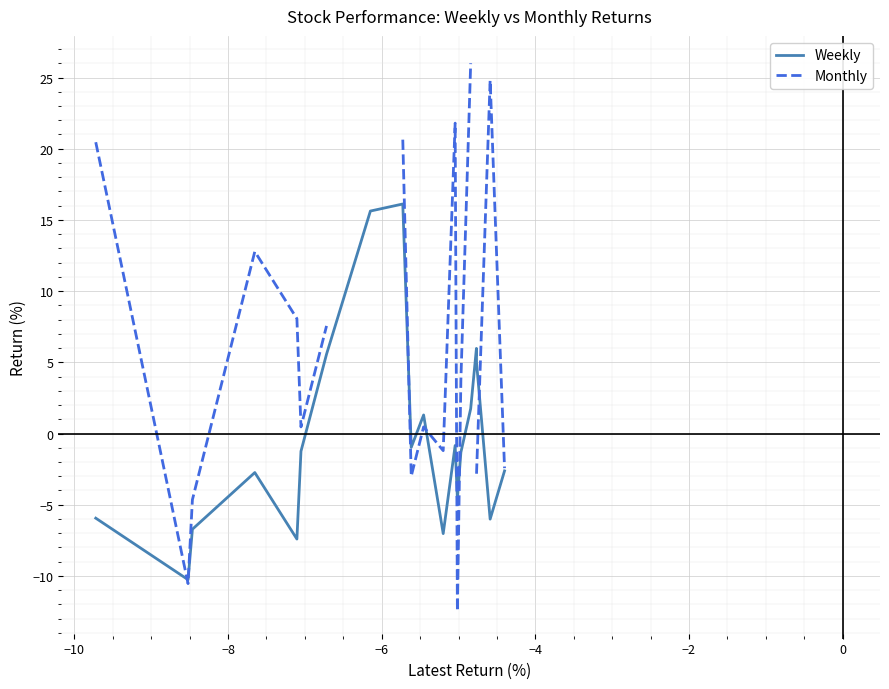

What is the value of the Weekly point at the 13th from the left?

-0.8